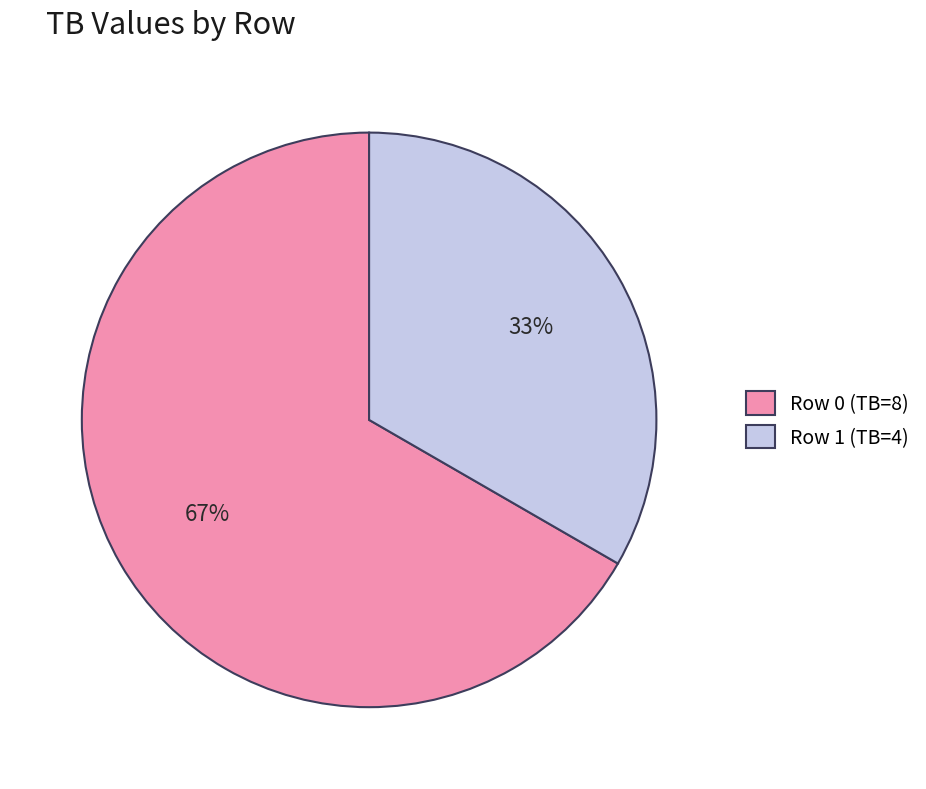

To the nearest percent, what percentage of the pie is Row 0 (TB=8)?

67%